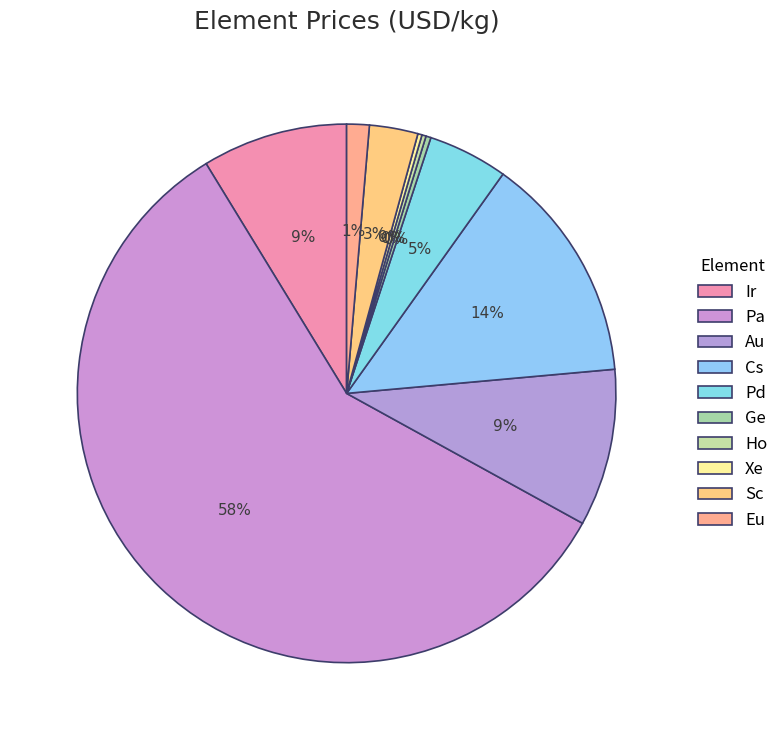

To the nearest percent, what percentage of the pie is Pa?

58%